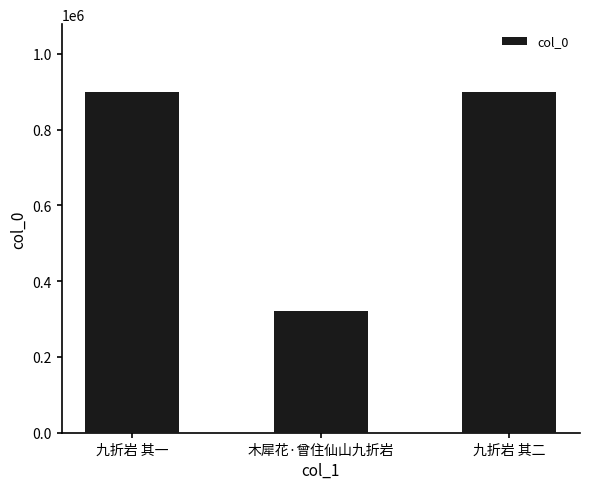

What is the greatest value displayed?

898739